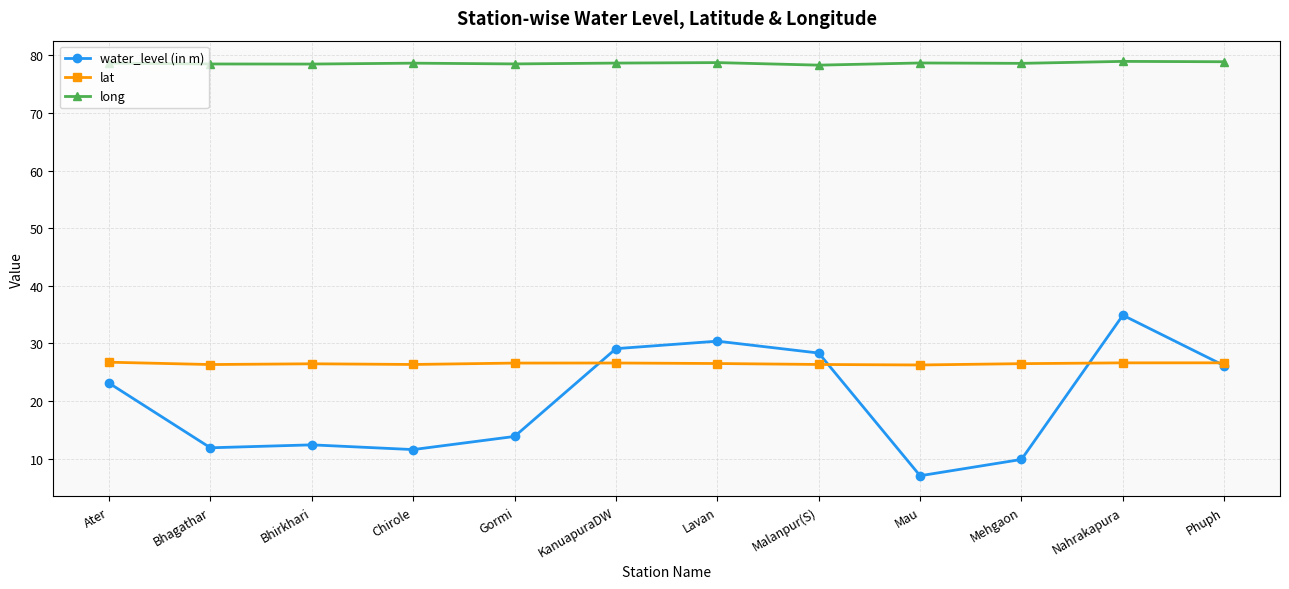

What is the total value across all series at KanuapuraDW?

134.4